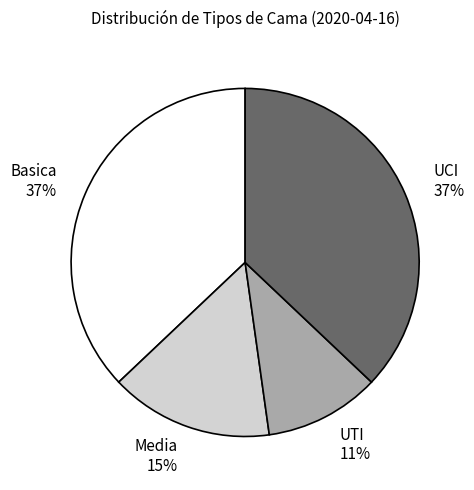

What percentage is the Basica slice, to the nearest percent?

37%